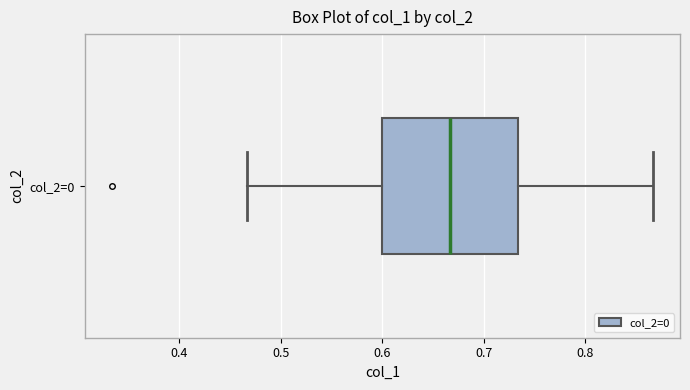

Where does the left whisker of the box for col_2=0 end on the x-axis? The values are not printed on the chart, so give them approximately, as read against the axis.

0.47